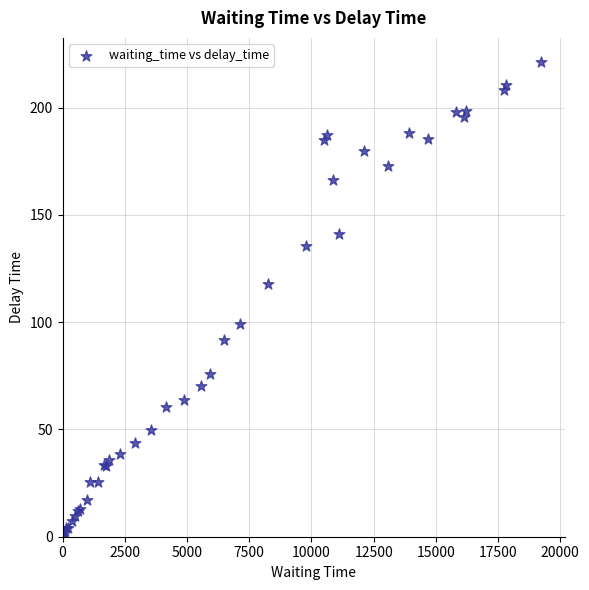

What Y value in the scatter plot is closest to 110?

117.7